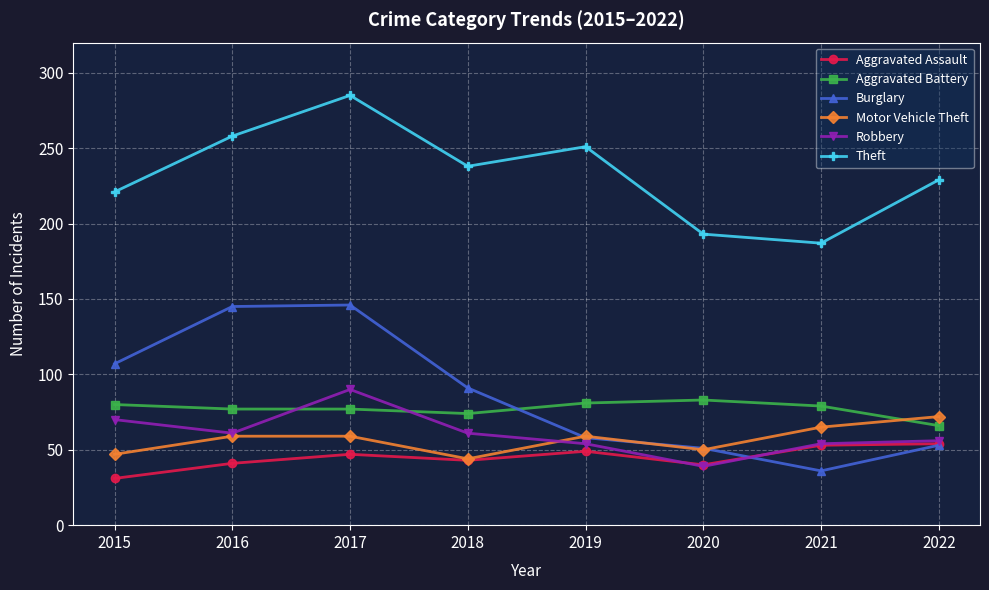

Is the value of Theft at 2018 greater than the value of Burglary at 2020?

Yes